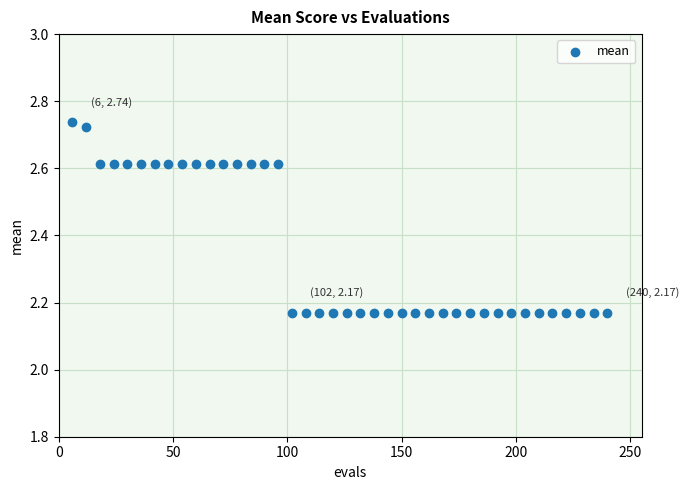

What is the range of X values (max minus min)?

234.0